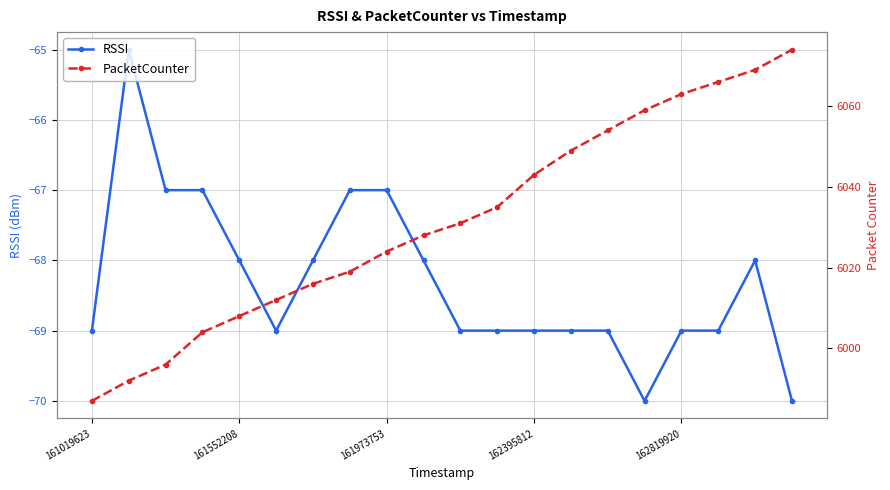

True or false: RSSI has more than 0 points higher than both neighbors.

True